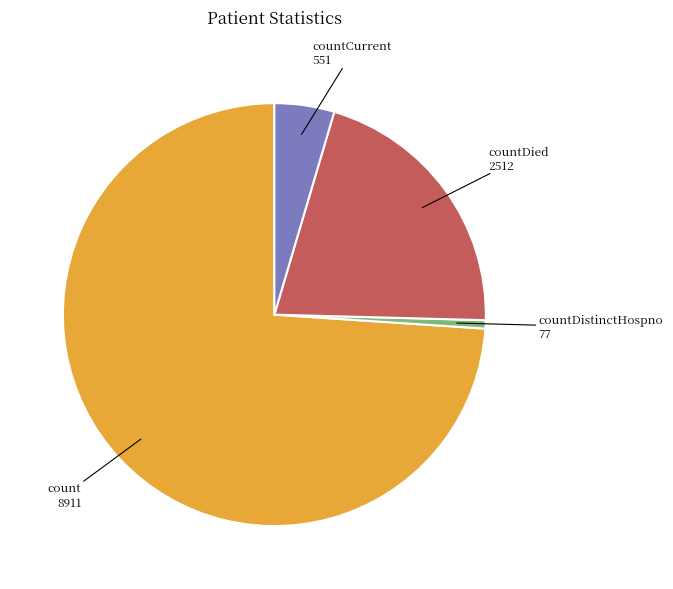

Is there any slice that represents more than half of the pie?

Yes